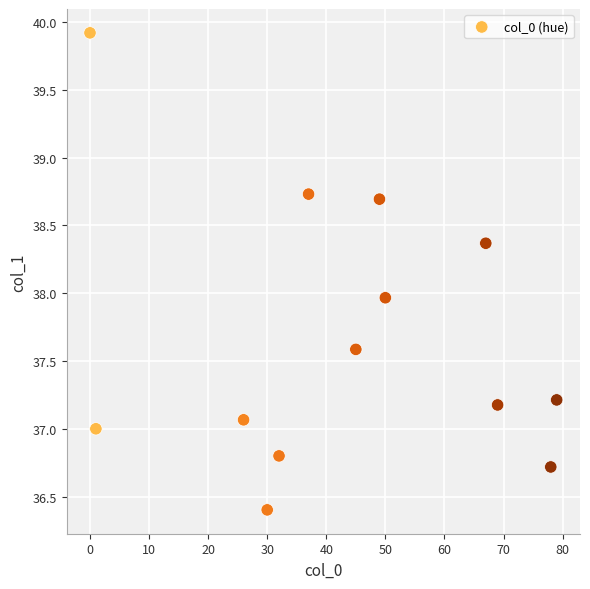

What is the range of Y values (max minus min)?

3.5